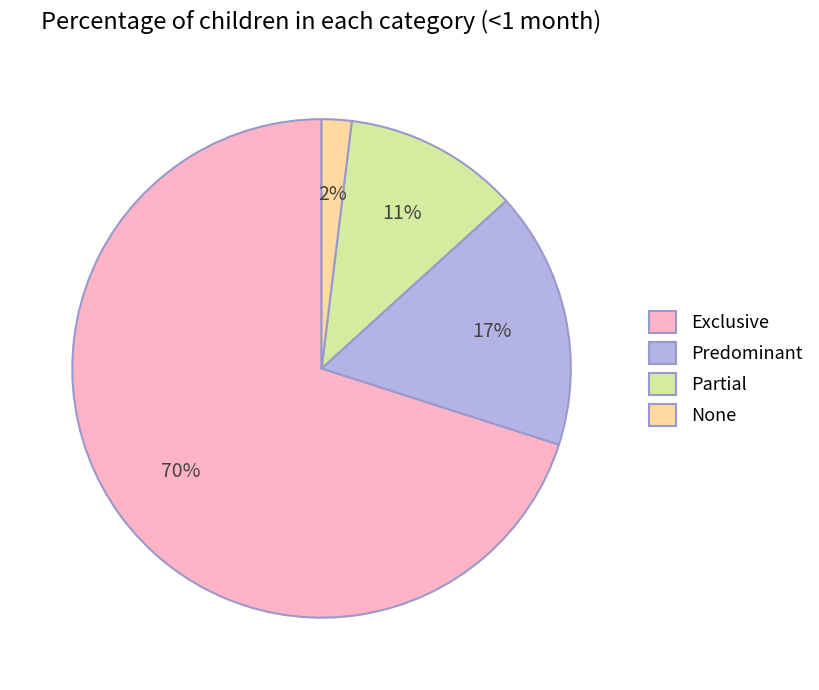

Does Predominant represent more than half of the total?

No